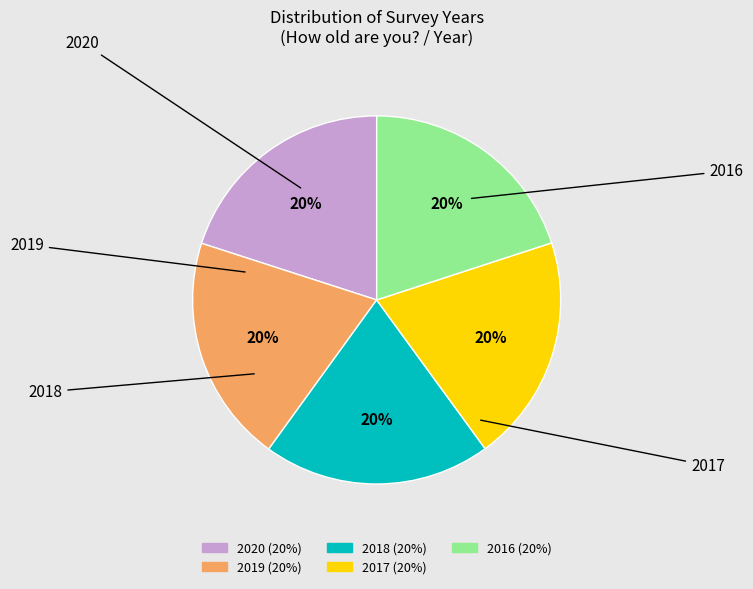

Do 2017 and 2020 together represent more than half of the pie?

No